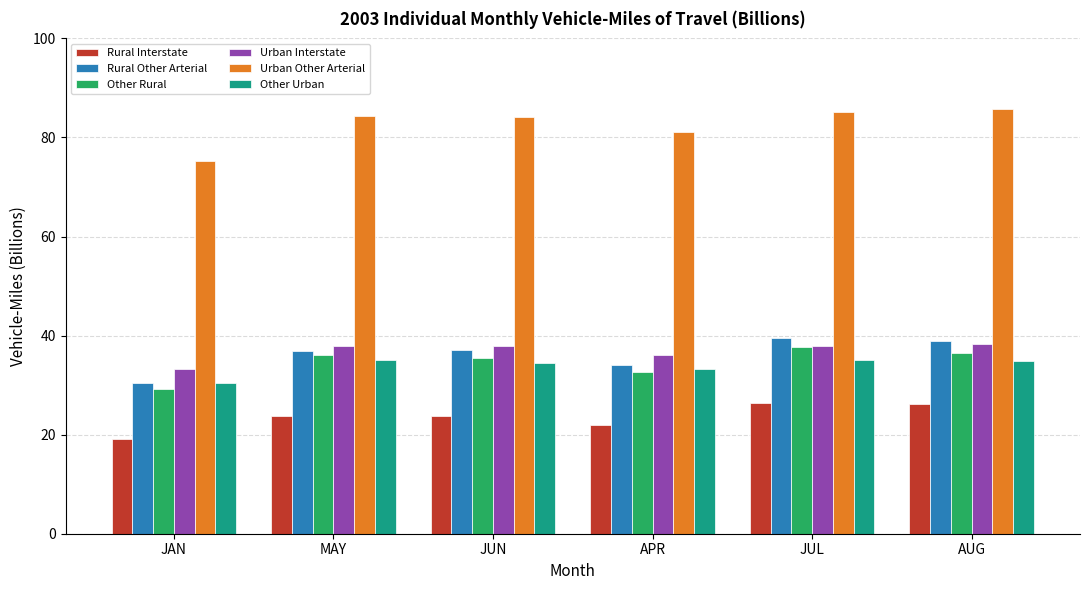

What is the label of the 3rd bar from the right?

APR